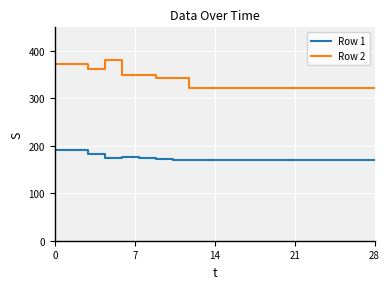

Which series has the largest total across all categories?

Row 2